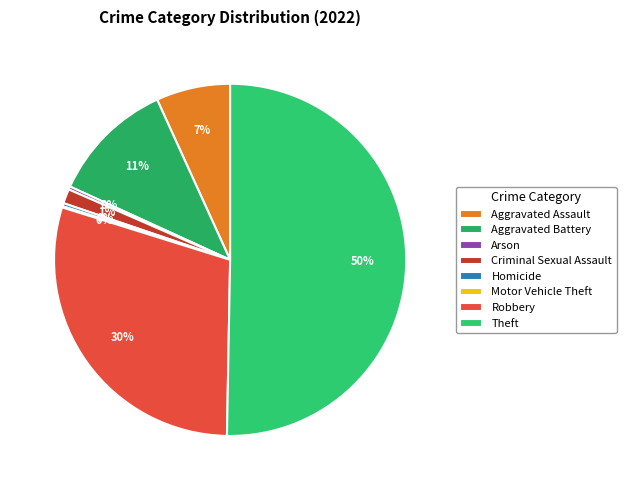

Is the sum of Aggravated Assault and Robbery greater than half?

No